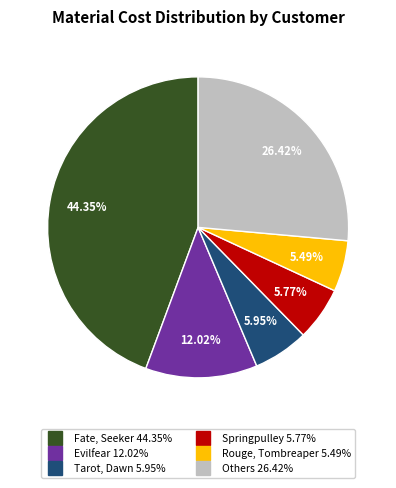

Is there a majority slice in this chart?

No